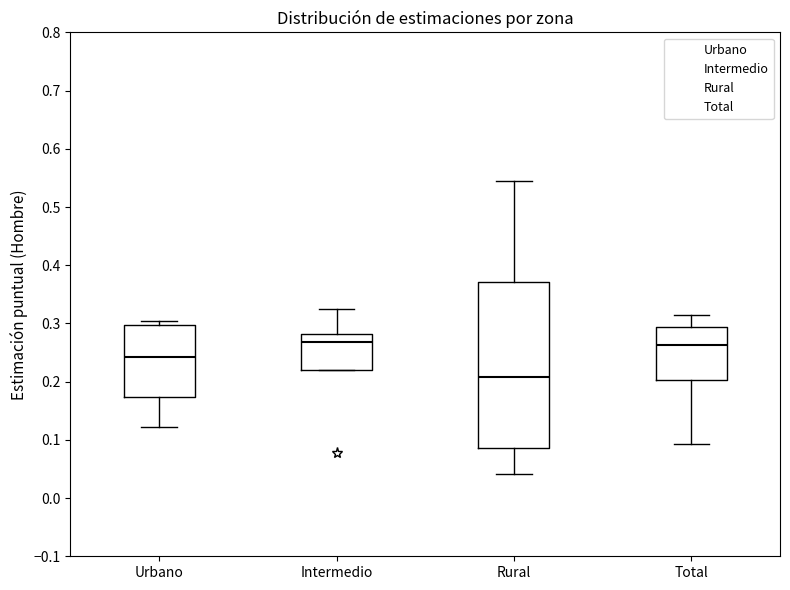

Which box has the lowest median line?

Rural